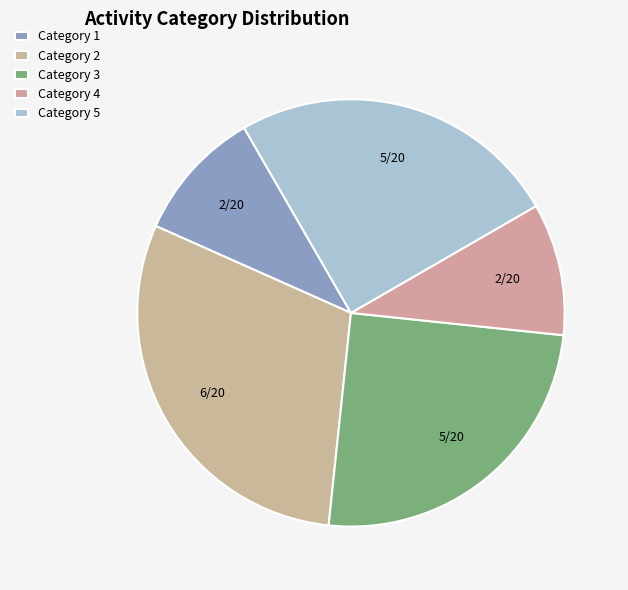

Count the number of slices in the pie.

5